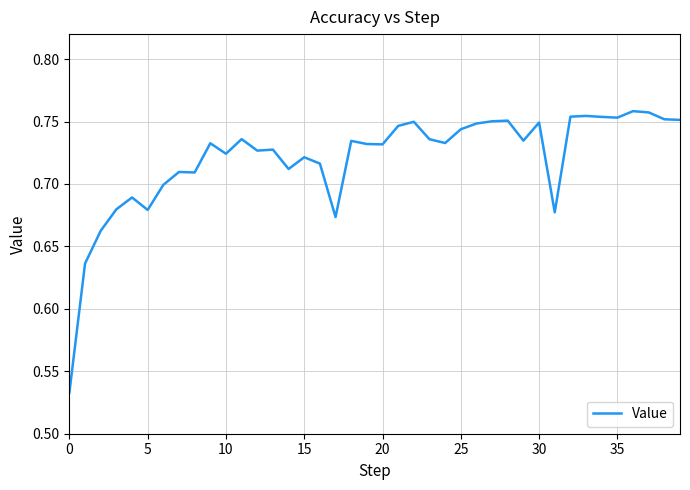

Reading left to right, extract all data points from this chart.

0.5	0.6	0.7	0.7	0.7	0.7	0.7	0.7	0.7	0.7	0.7	0.7	0.7	0.7	0.7	0.7	0.7	0.7	0.7	0.7	0.7	0.7	0.7	0.7	0.7	0.7	0.7	0.8	0.8	0.7	0.7	0.7	0.8	0.8	0.8	0.8	0.8	0.8	0.8	0.8